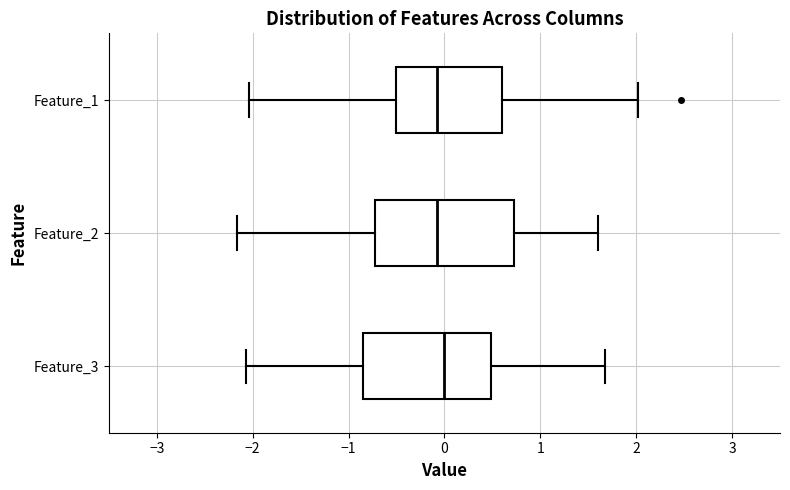

Where is the right edge of the box for Feature_2 on the x-axis? The values are not printed on the chart, so give them approximately, as read against the axis.

0.7